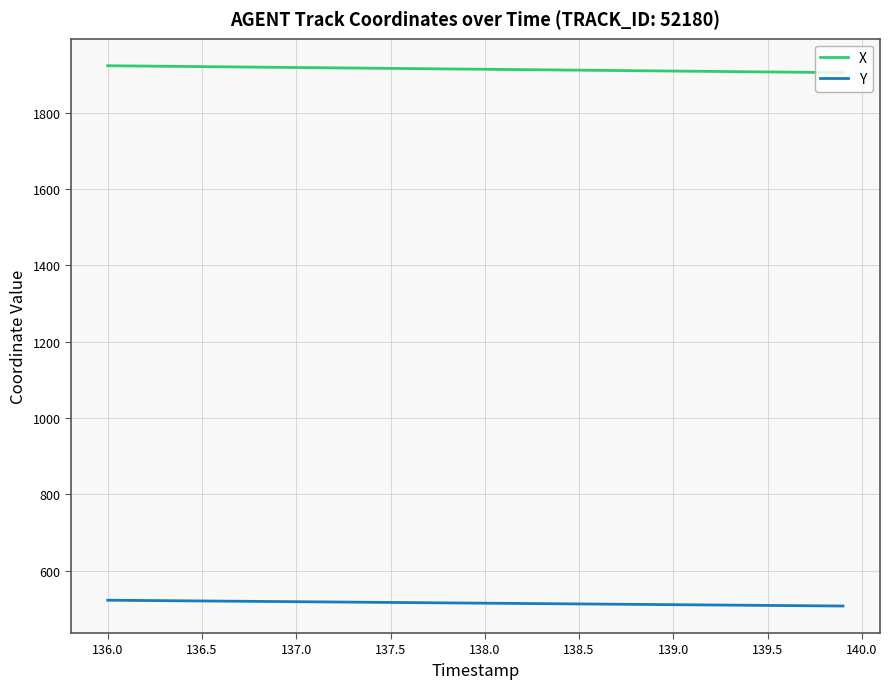

True or false: X and Y intersect in this chart.

False